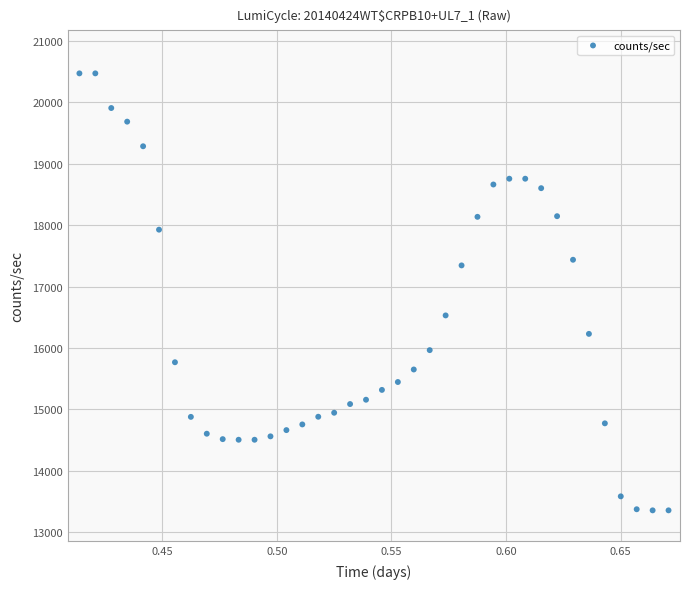

What is the range of X values (max minus min)?

0.3